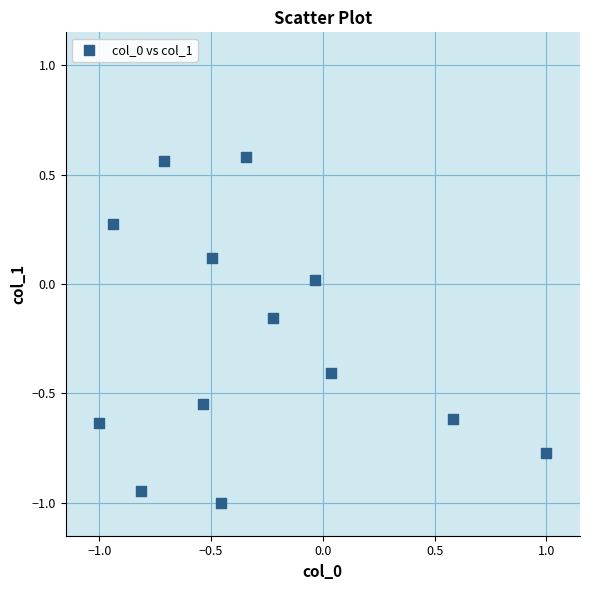

What is the range of Y values (max minus min)?

1.6